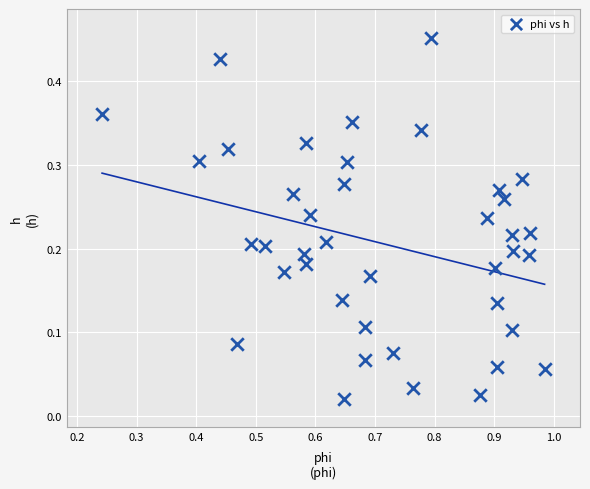

What is the range of X values (max minus min)?

0.7